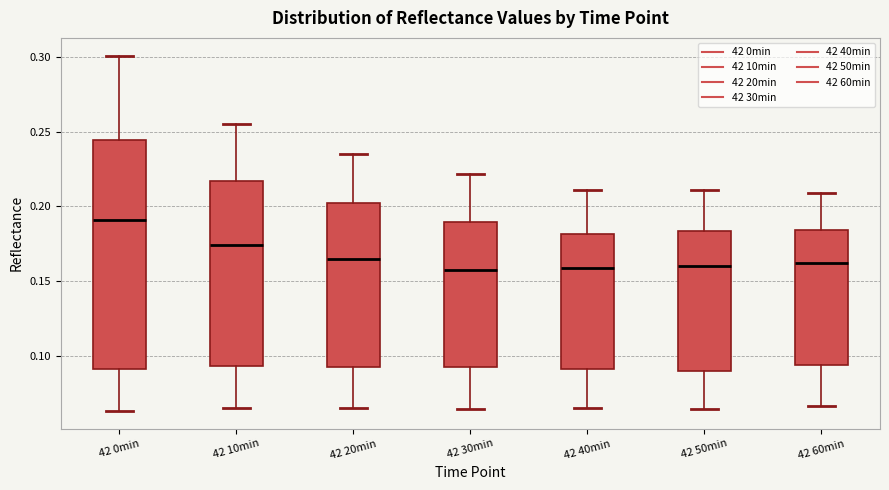

Reading left to right, transcribe this box plot: for each box, give where its median line is, the range the box spans, and where its two whiskers end, as read against the y-axis. The values are not printed on the chart, so give them approximately, as read against the axis.

42 0min: median 0.190, box 0.090 to 0.245, whiskers 0.065 to 0.300
42 10min: median 0.175, box 0.095 to 0.215, whiskers 0.065 to 0.255
42 20min: median 0.165, box 0.095 to 0.200, whiskers 0.065 to 0.235
42 30min: median 0.155, box 0.095 to 0.190, whiskers 0.065 to 0.220
42 40min: median 0.160, box 0.090 to 0.180, whiskers 0.065 to 0.210
42 50min: median 0.160, box 0.090 to 0.185, whiskers 0.065 to 0.210
42 60min: median 0.160, box 0.095 to 0.185, whiskers 0.065 to 0.210